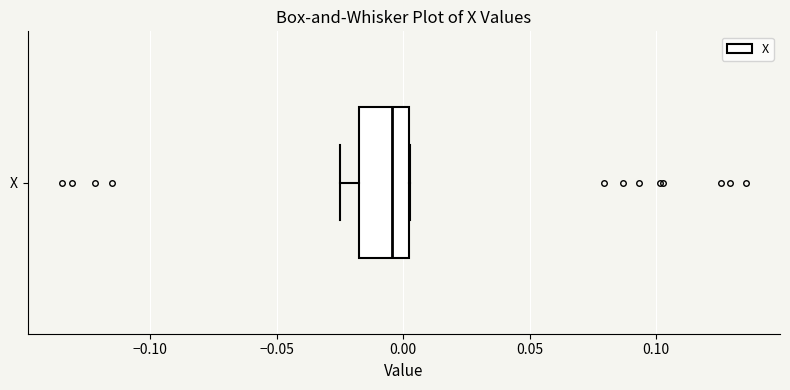

Where is the right edge of the box for X on the x-axis? The values are not printed on the chart, so give them approximately, as read against the axis.

0.000